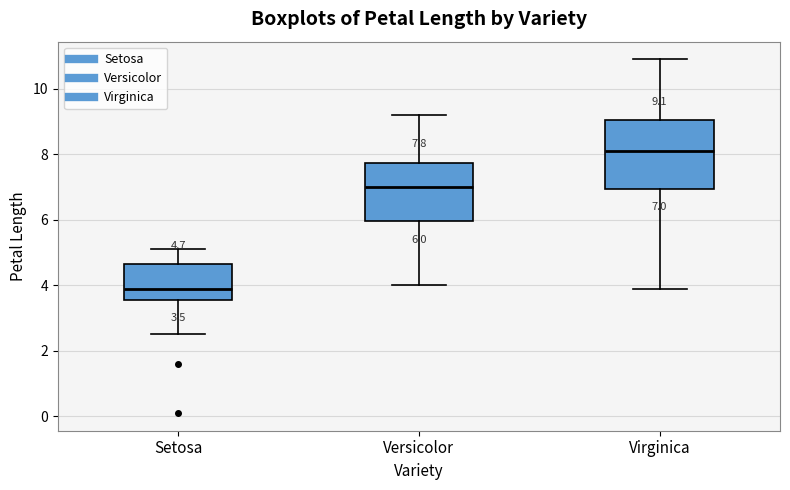

Which box's median line is the lowest?

Setosa